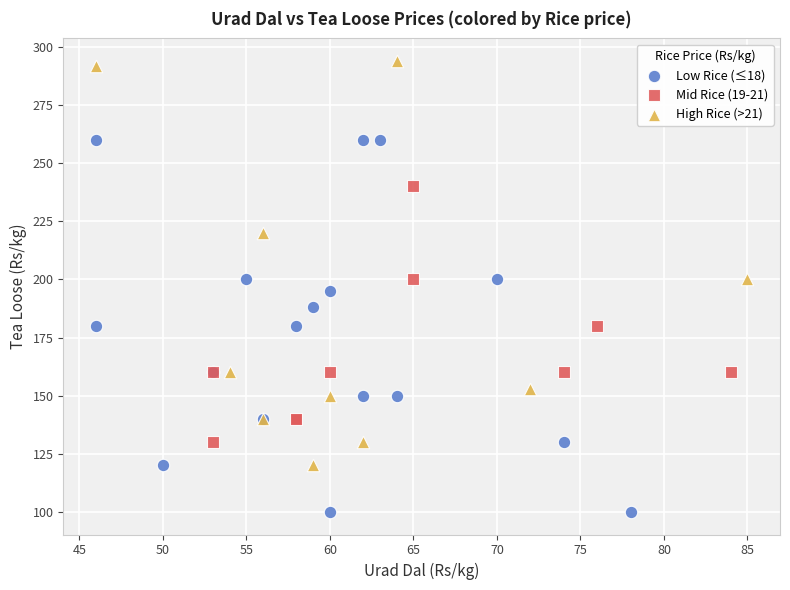

What are all the series names shown in the legend?

Low Rice (≤18), Mid Rice (19-21), High Rice (>21)